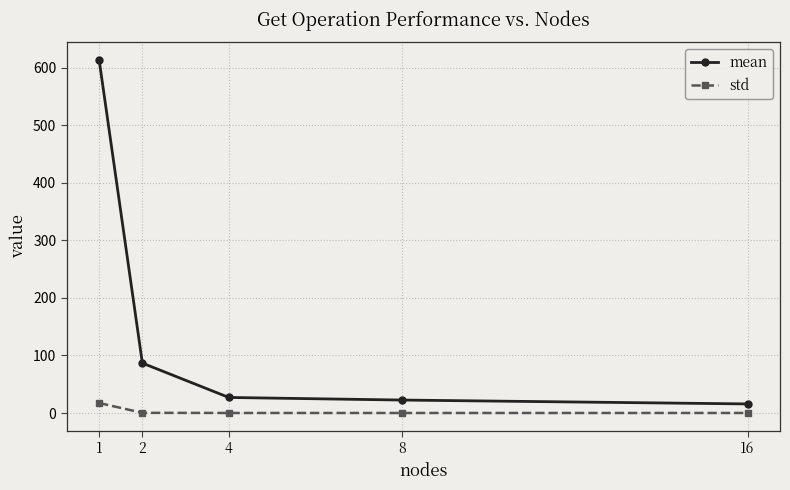

What is the sum of the mean values at 2 and 16?

102.5